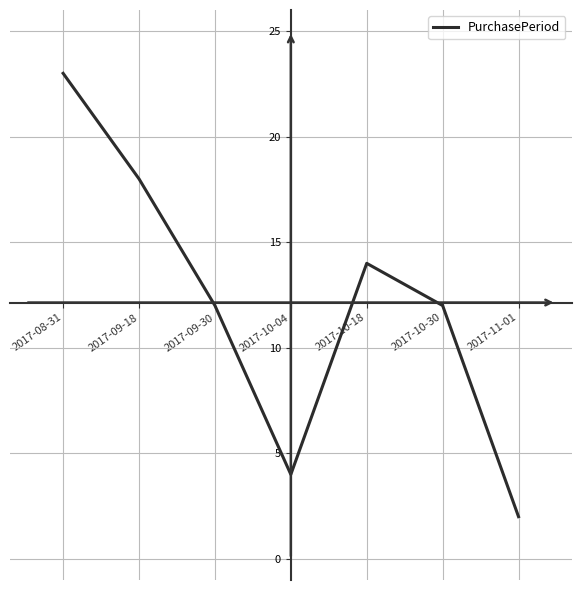

What is the greatest value displayed?

23